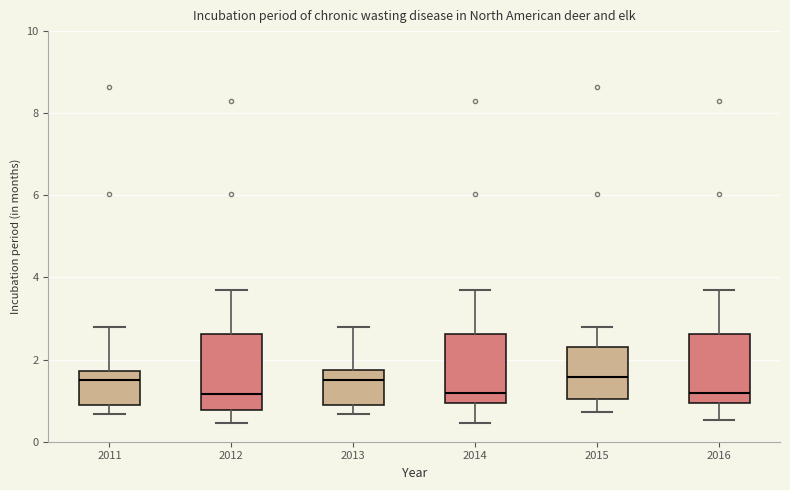

Reading left to right, transcribe this box plot: for each box, give where its median line is, the range the box spans, and where its two whiskers end, as read against the y-axis. The values are not printed on the chart, so give them approximately, as read against the axis.

2011: median 1.4, box 0.8 to 1.8, whiskers 0.6 to 2.8
2012: median 1.2, box 0.8 to 2.6, whiskers 0.4 to 3.6
2013: median 1.4, box 0.8 to 1.8, whiskers 0.6 to 2.8
2014: median 1.2, box 1.0 to 2.6, whiskers 0.4 to 3.6
2015: median 1.6, box 1.0 to 2.4, whiskers 0.8 to 2.8
2016: median 1.2, box 1.0 to 2.6, whiskers 0.6 to 3.6